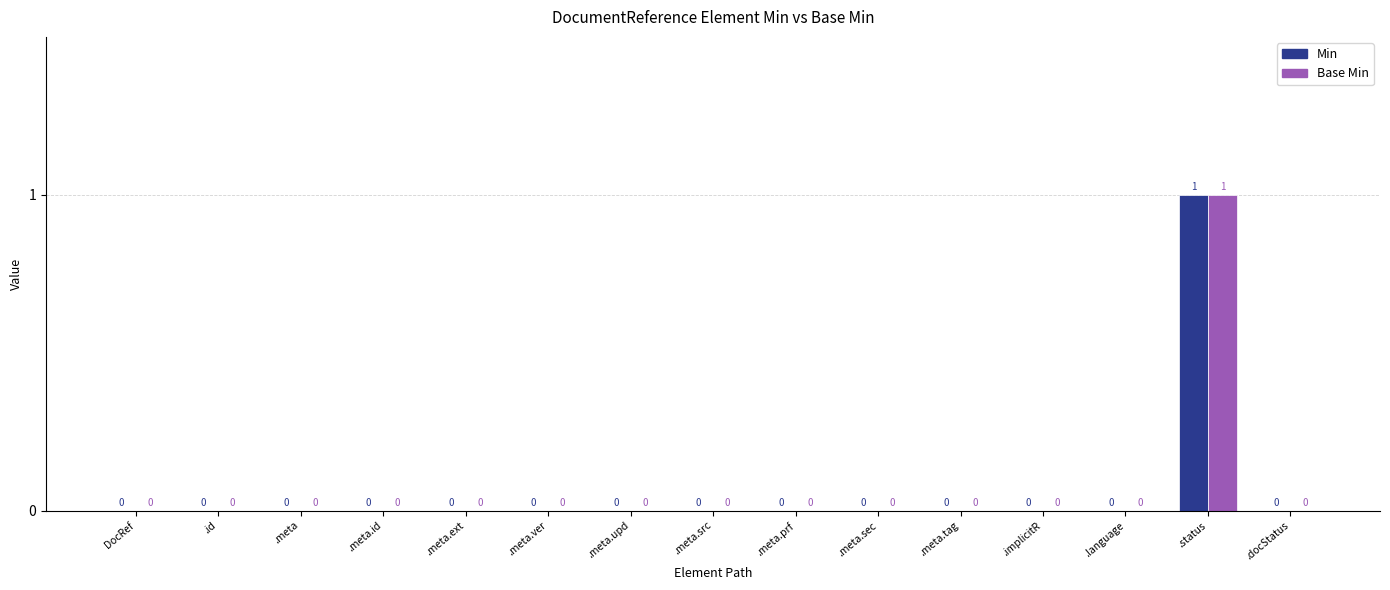

At which category does the chart reach its peak across all series?

.status